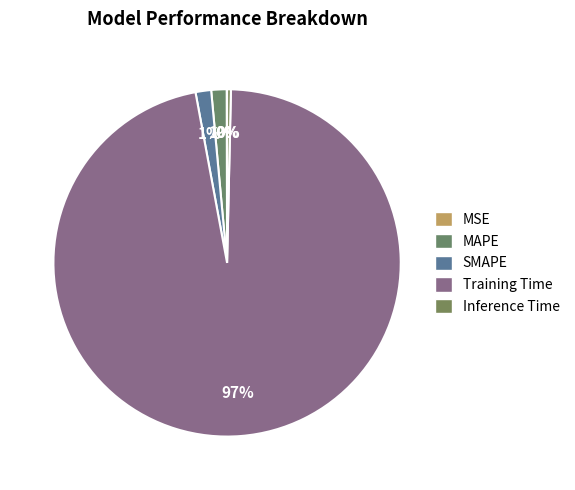

What is the change in value from MSE to Training Time?

+1.6